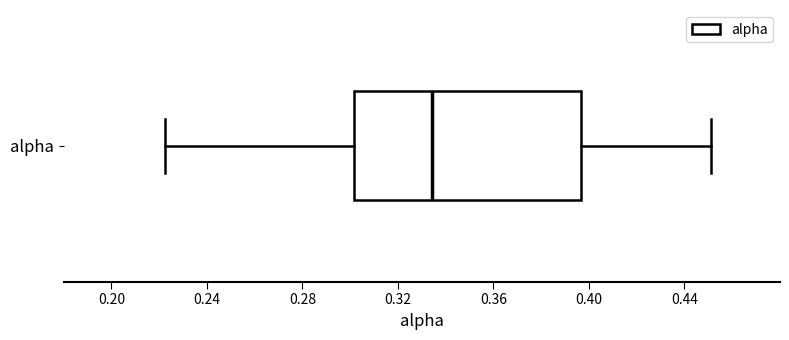

Transcribe this box plot: give where the median line is, the range the box spans, and where the two whiskers end, as read against the x-axis. The values are not printed on the chart, so give them approximately, as read against the axis.

median 0.335, box 0.300 to 0.395, whiskers 0.220 to 0.450